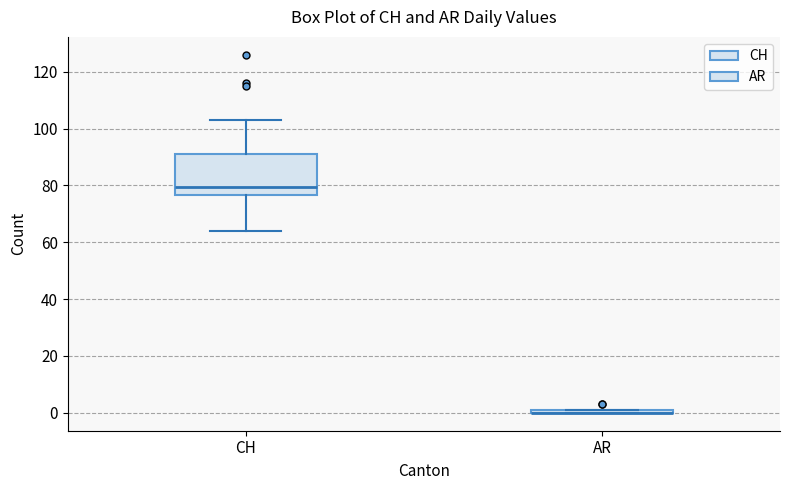

Where does the upper whisker of the box for CH end on the y-axis? The values are not printed on the chart, so give them approximately, as read against the axis.

104